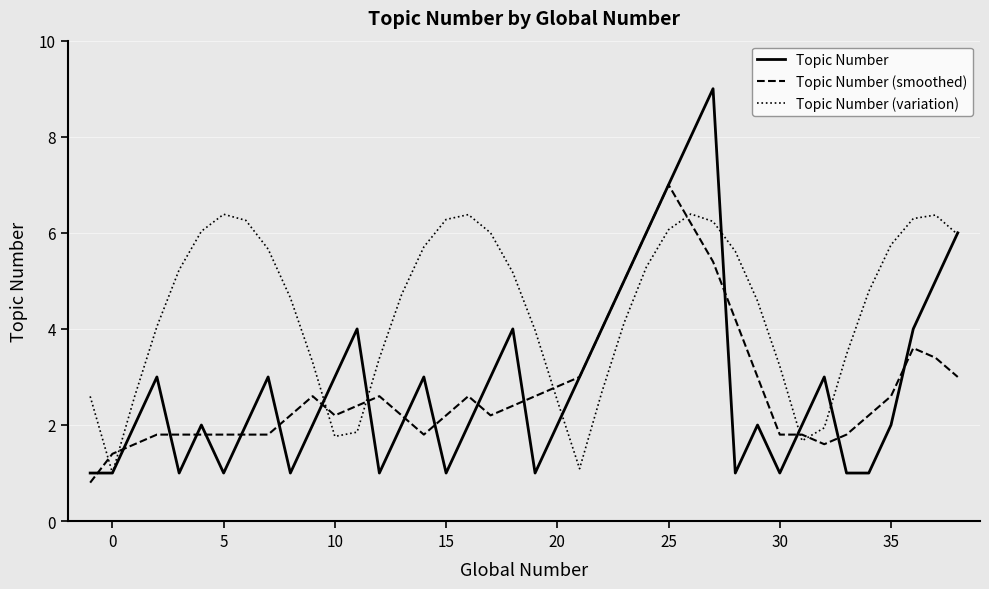

Which series has the widest spread of values?

Topic Number